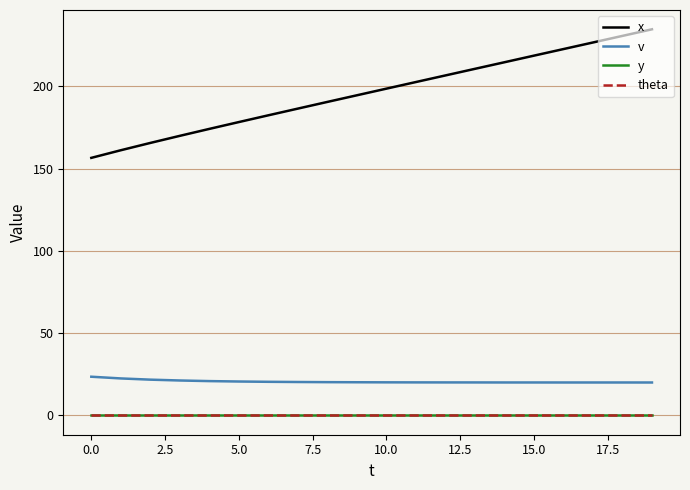

Is this an area chart (filled region under the line)?

No